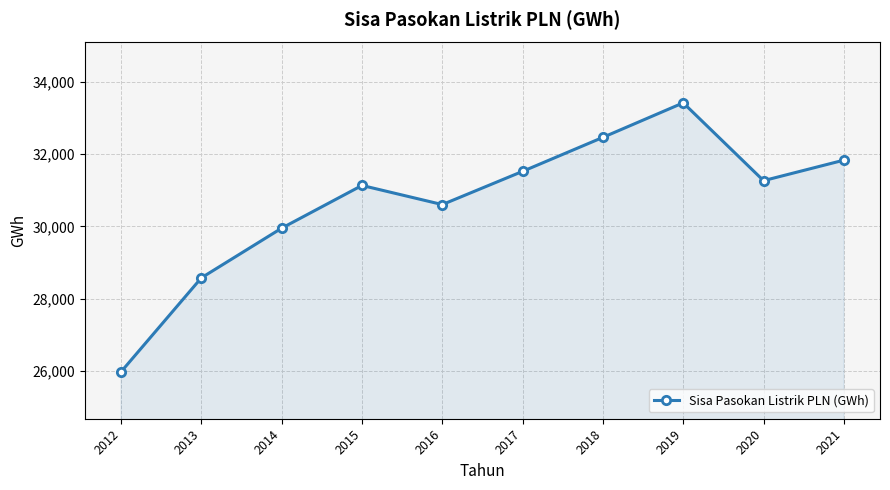

How many interior local peaks (higher than both neighbors) does the data have?

2